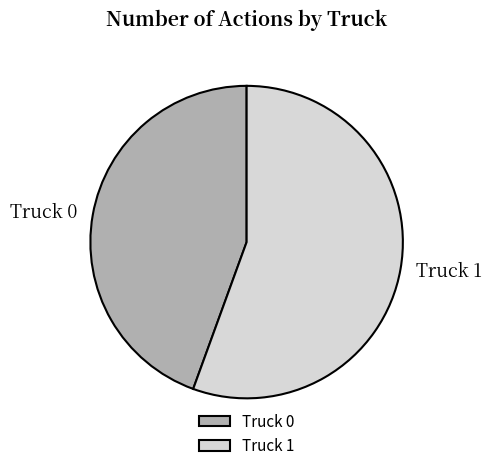

What is the largest slice in the pie chart?

Truck 1